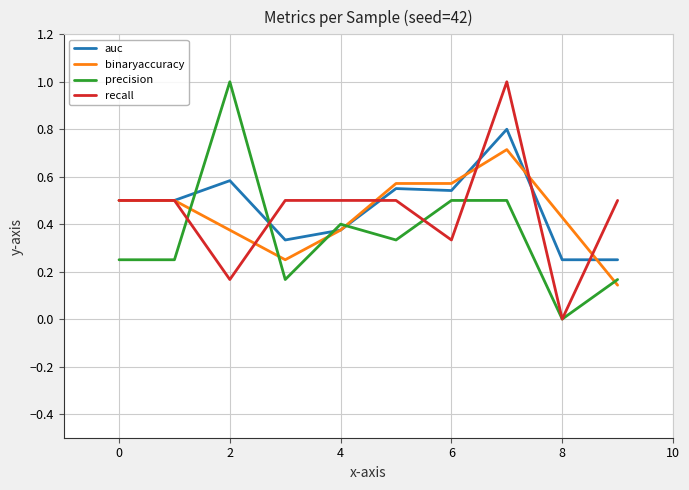

What is the maximum value shown in the chart?

1.0